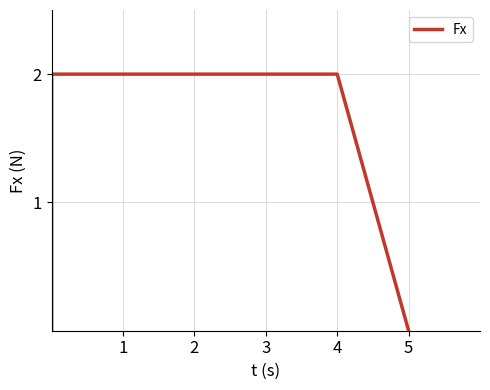

How many data points does each series have?

7